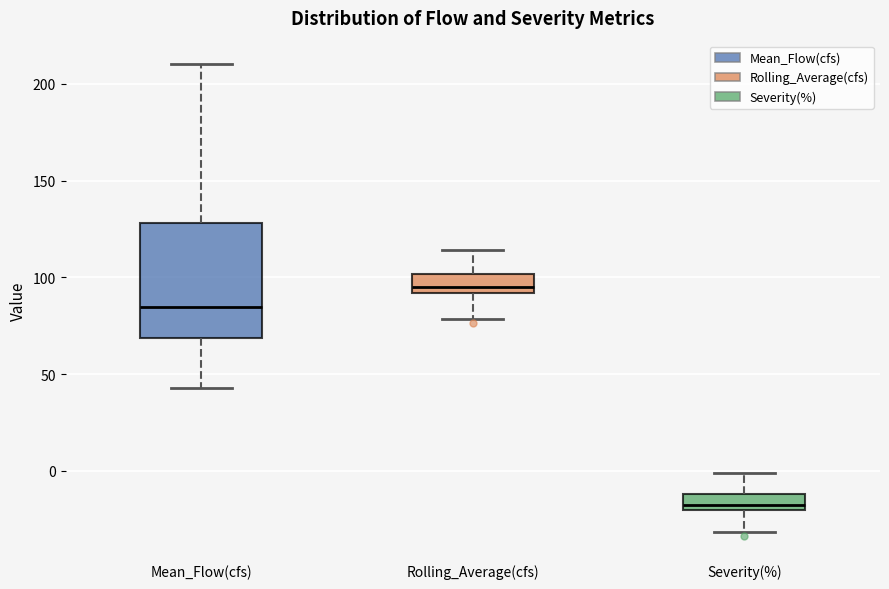

Which box is the tallest, from its lower edge to its upper edge?

Mean_Flow(cfs)